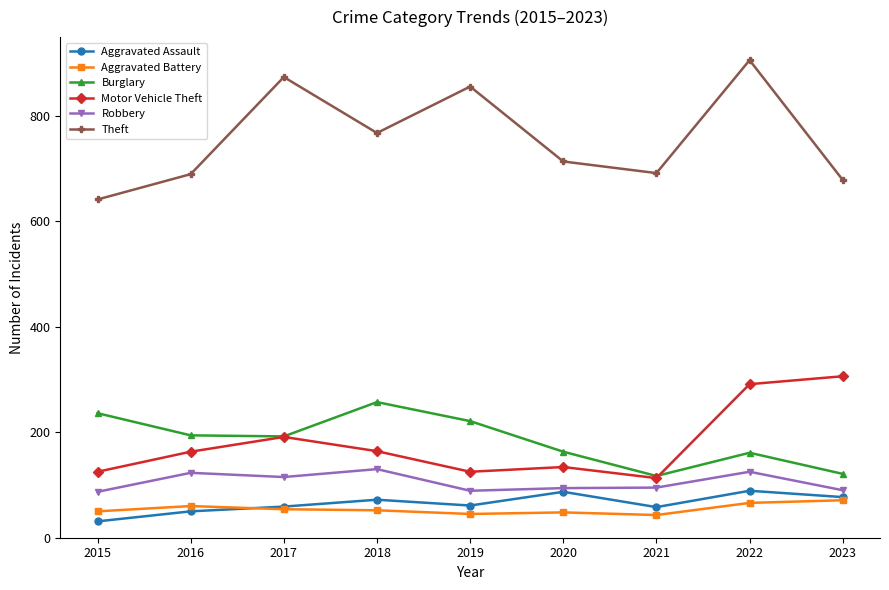

What is the value of the Aggravated Assault point at the 6th from the left?

87